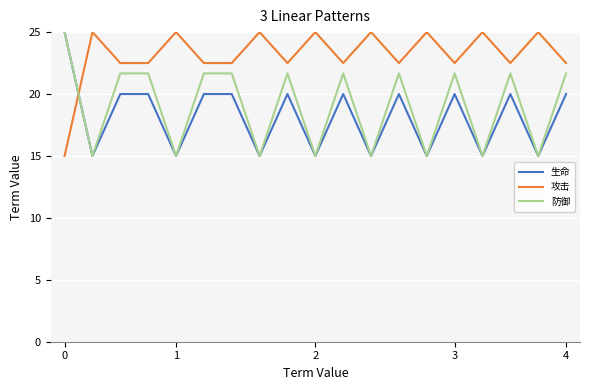

What is the maximum value shown in the chart?

25.0